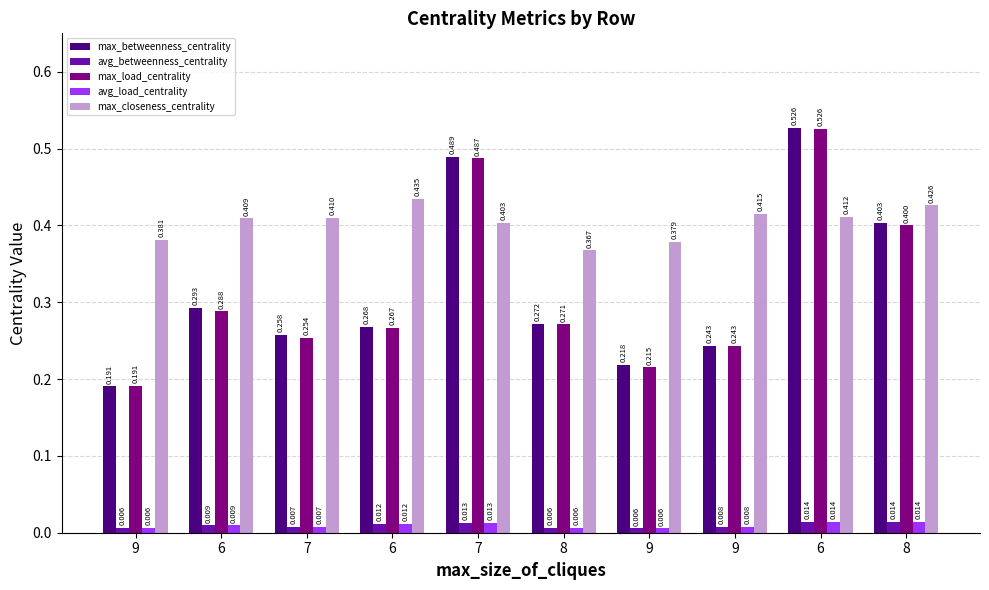

Between 6 and 9, which is larger?

6